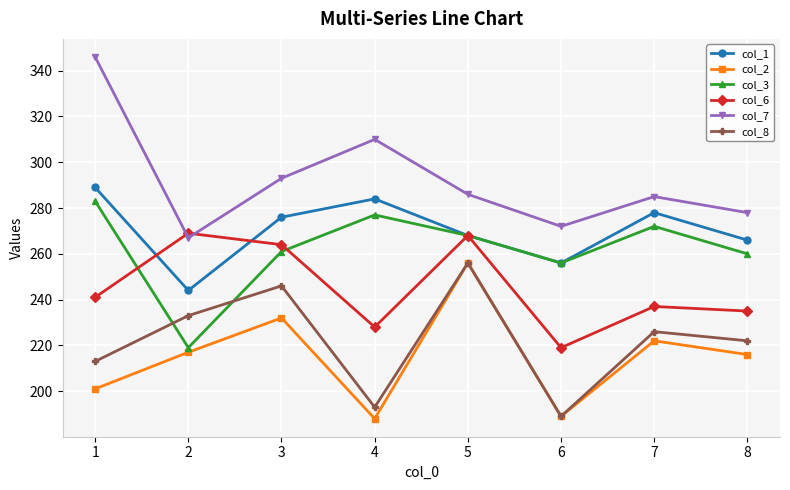

How many col_8 values are between 213 and 246?

5